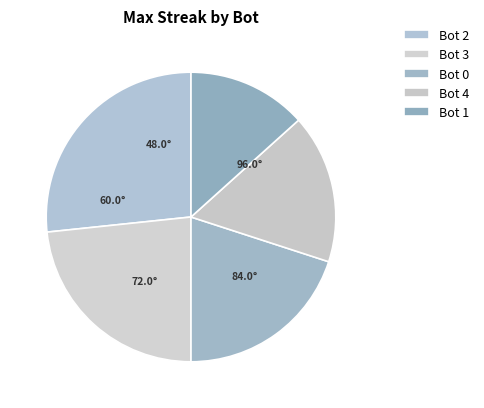

How many slices are in this pie chart?

5